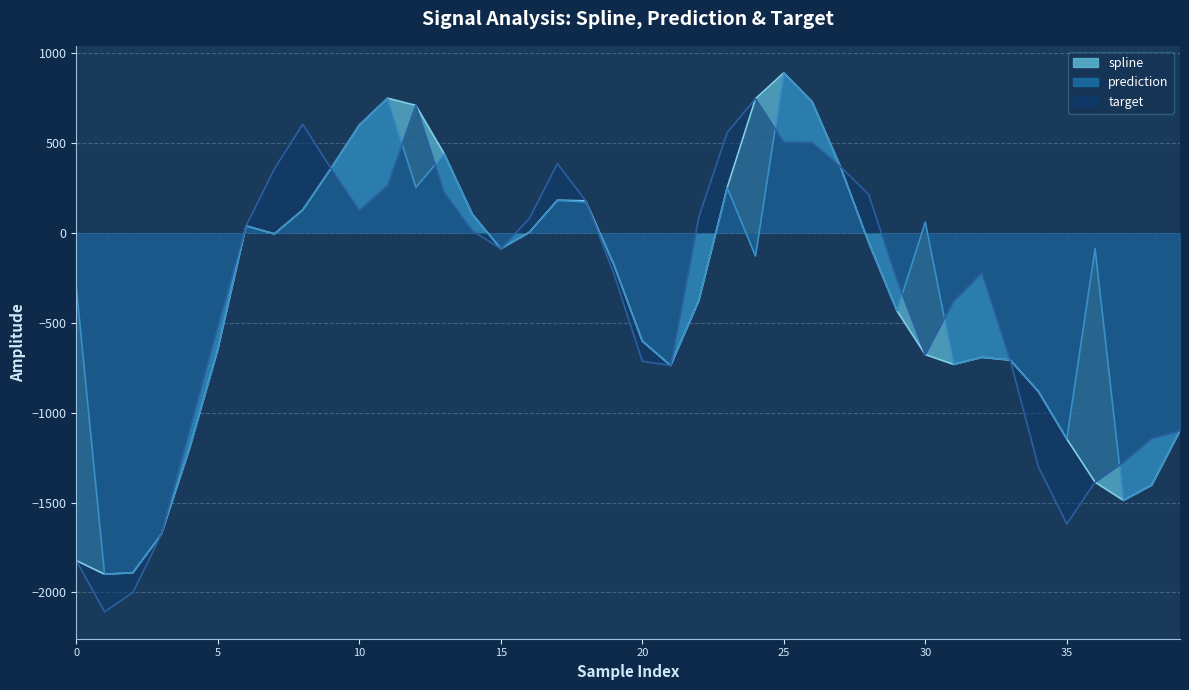

List the series in order of their peak value, highest first.

spline, prediction, target